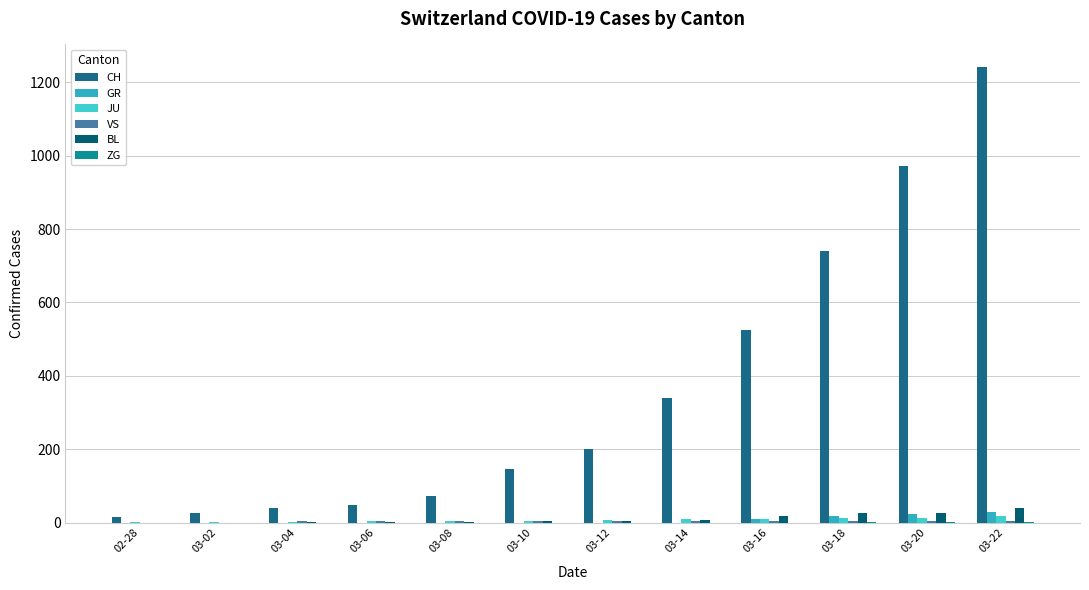

At which label is JU closest to 9?

03-14